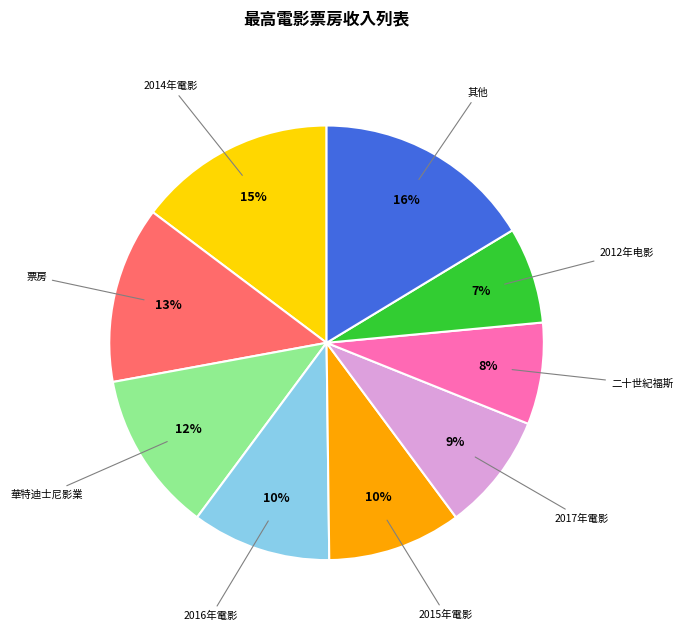

Is there a majority slice in this chart?

No